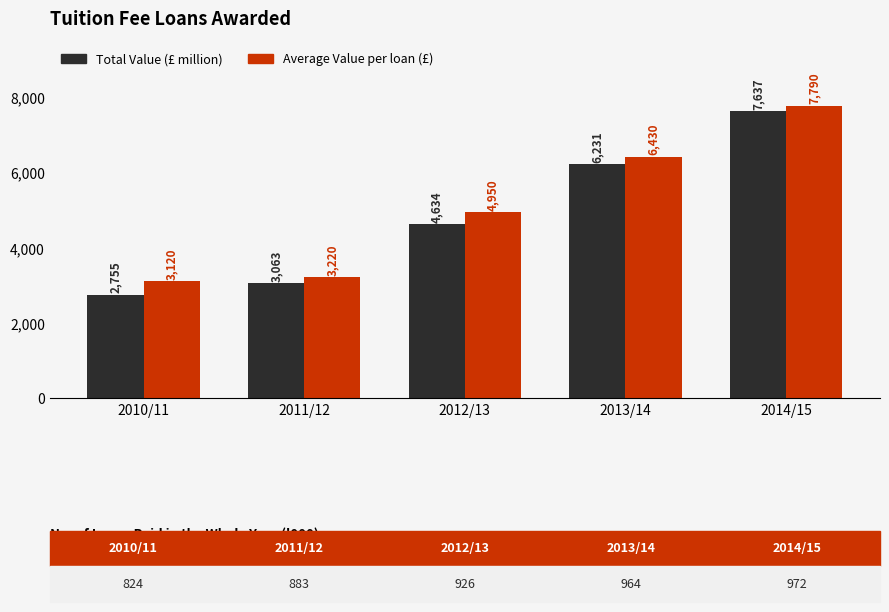

What is the sum of the Total Value (£ million) values at 2013/14 and 2012/13?

10865